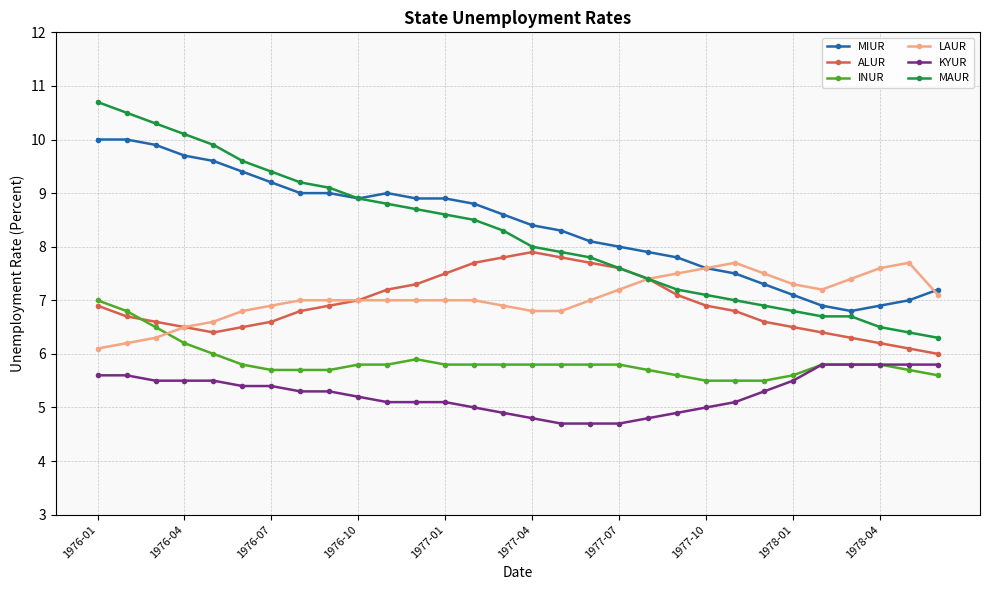

Which series has the largest total across all categories?

MIUR